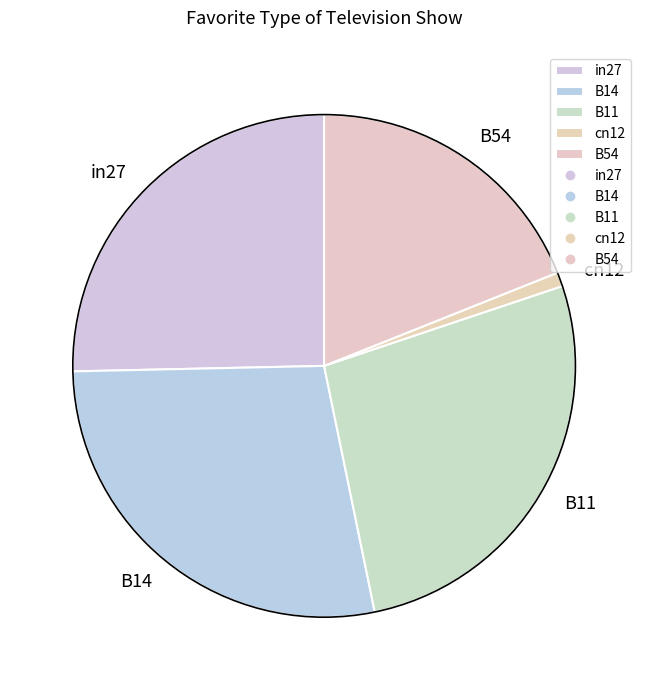

How many segments does this pie chart have?

5